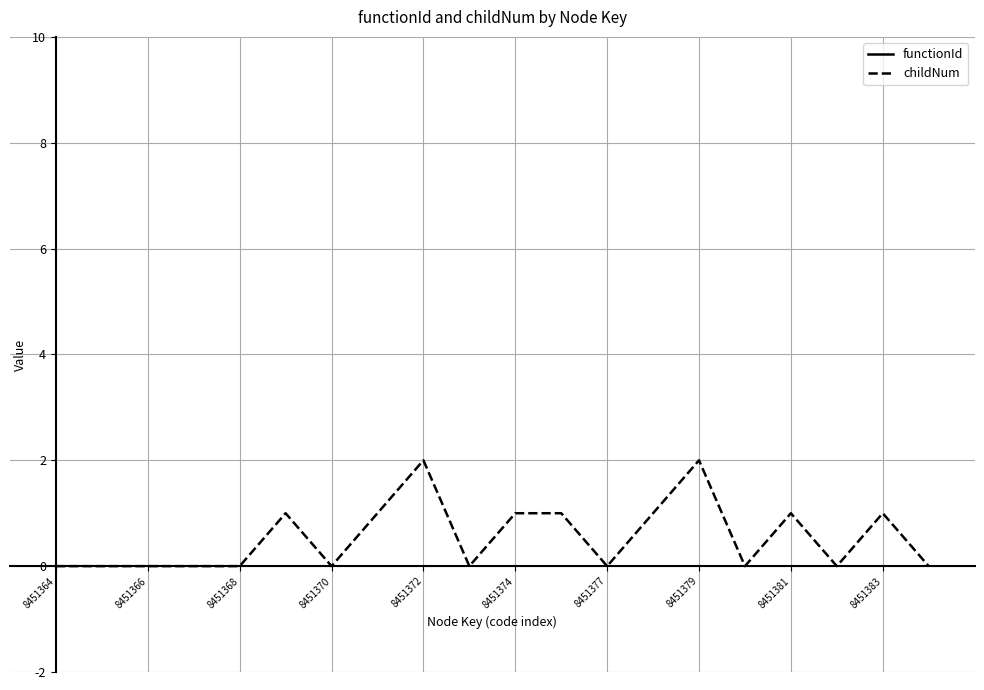

The childNum series shows 0 at 8451368. True or false?

True